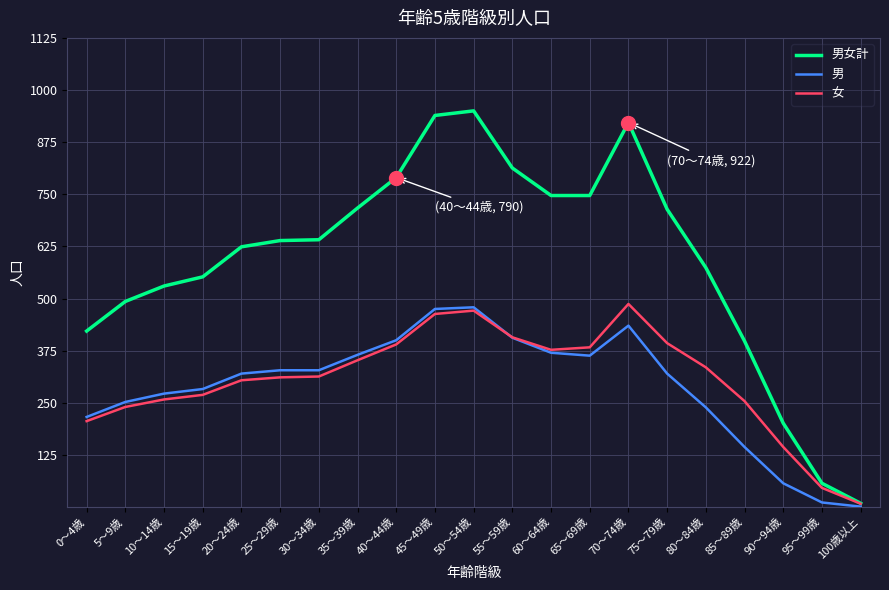

At 0～4歳, list the series in order from smallest to largest.

女, 男, 男女計